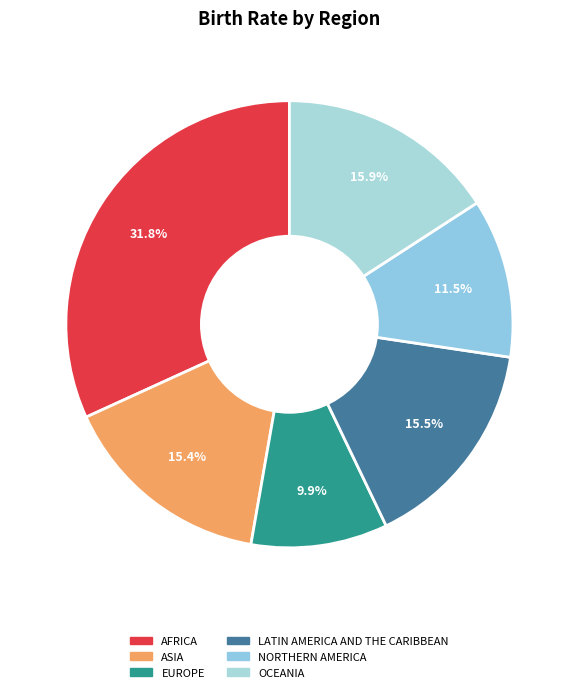

Is there any slice that represents more than half of the pie?

No